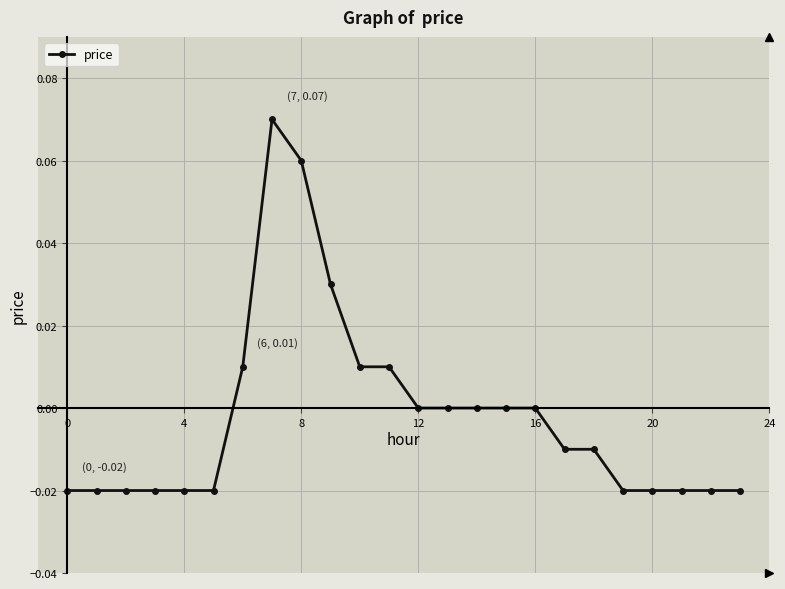

True or false: there are more than 0 points higher than both neighbors.

True